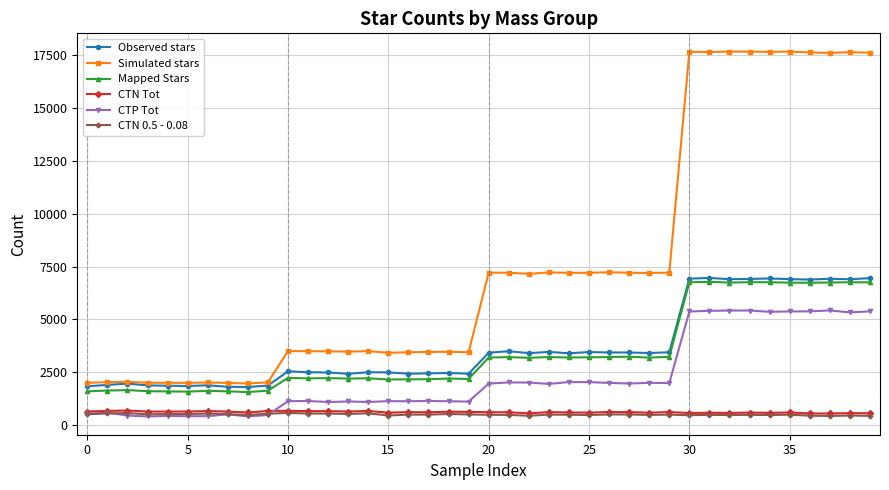

What is the minimum value shown in the chart?

414